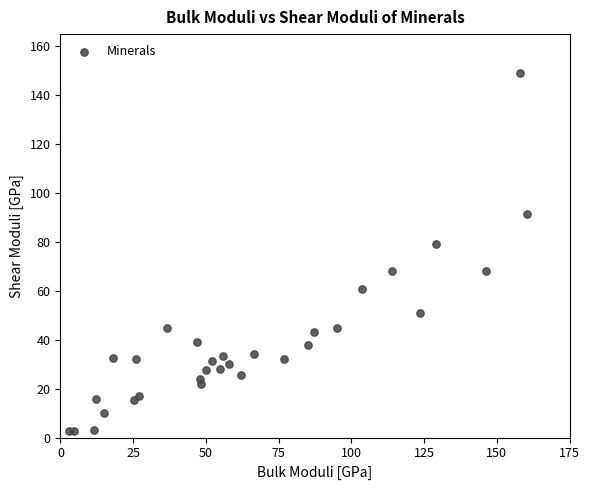

What Y value in the scatter plot is closest to 75?

79.2